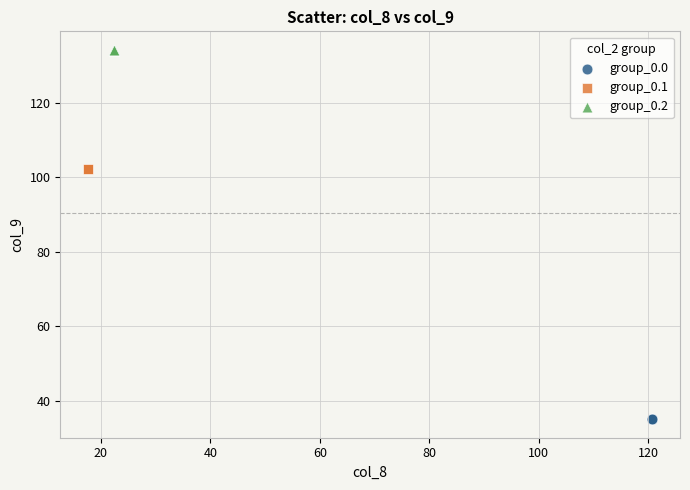

What are all the series names shown in the legend?

group_0.0, group_0.1, group_0.2